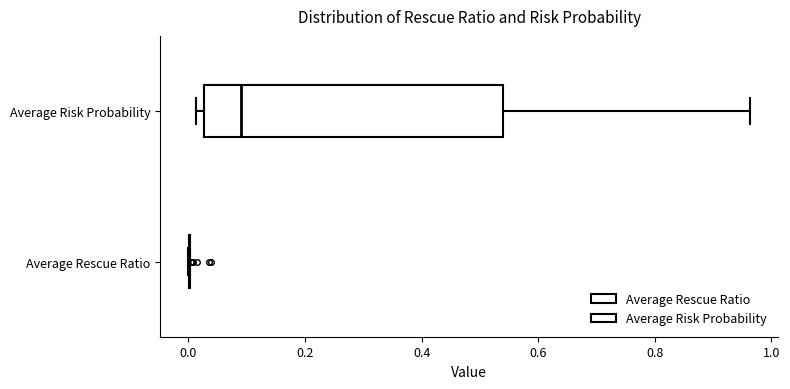

Which box is the widest, from its left edge to its right edge?

Average Risk Probability